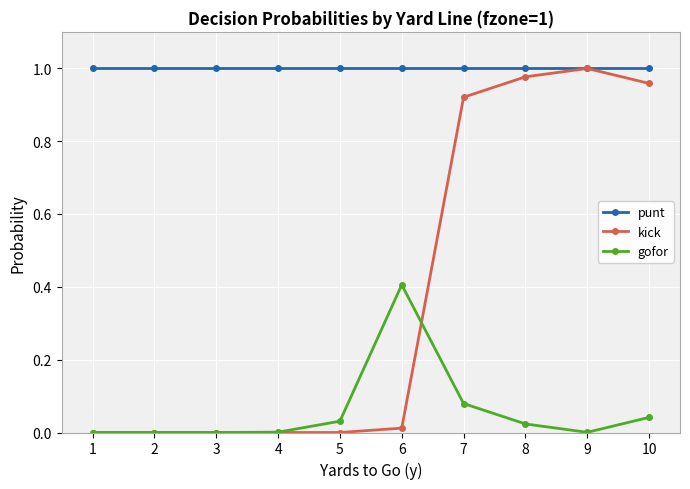

Is the value of punt at 8 greater than the value of kick at 10?

Yes